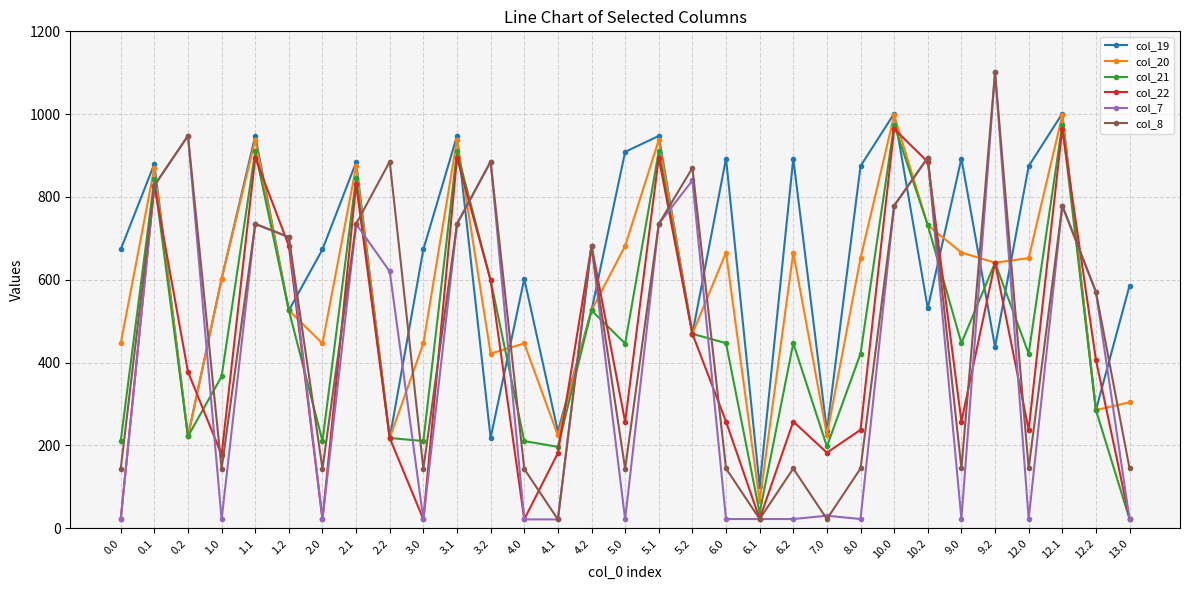

Where do col_20 and col_8 first cross each other?

0.1 and 0.2